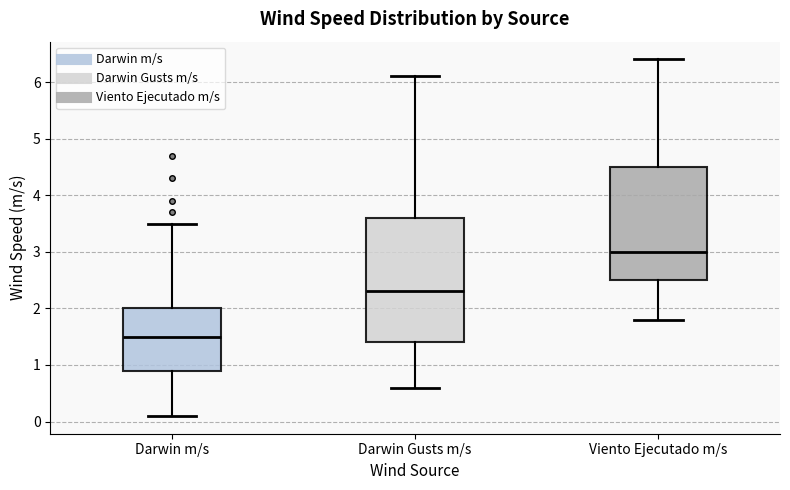

Reading left to right, read every box against the y-axis: the position of its median line, the range the box covers, and the ends of its whiskers. The values are not printed on the chart, so give them approximately, as read against the axis.

Darwin m/s: median 1.5, box 0.9 to 2.0, whiskers 0.1 to 3.5
Darwin Gusts m/s: median 2.3, box 1.4 to 3.6, whiskers 0.6 to 6.1
Viento Ejecutado m/s: median 3.0, box 2.5 to 4.5, whiskers 1.8 to 6.4